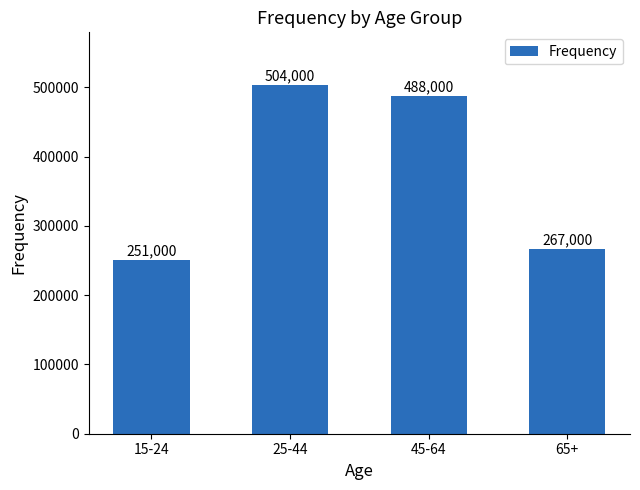

Reading left to right, what are all the values shown in this chart?

251000	504000	488000	267000